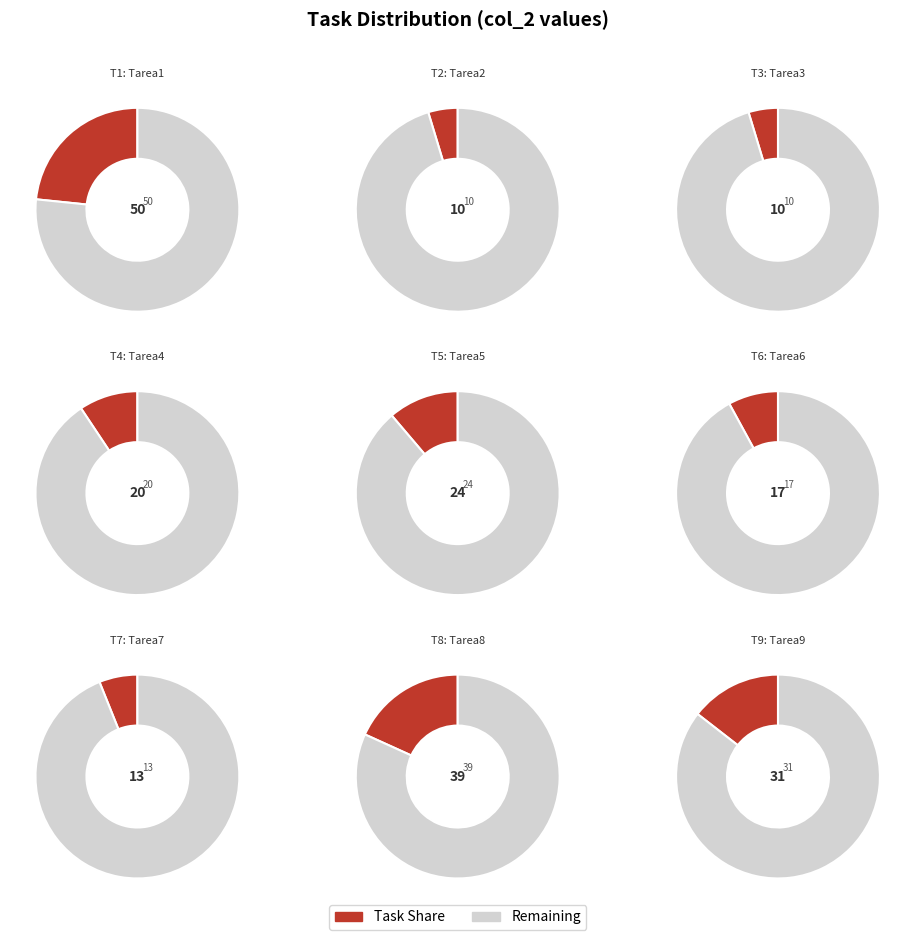

Combined, do T3 and T1 account for over 50%?

No